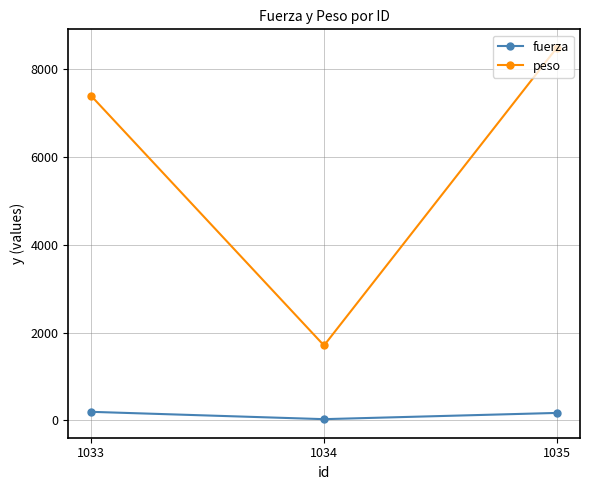

What is the sum of the fuerza values at 1034 and 1035?

200.0